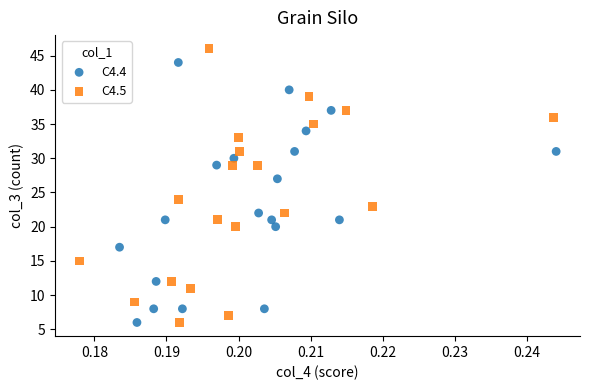

Which series reaches the maximum Y coordinate?

C4.5